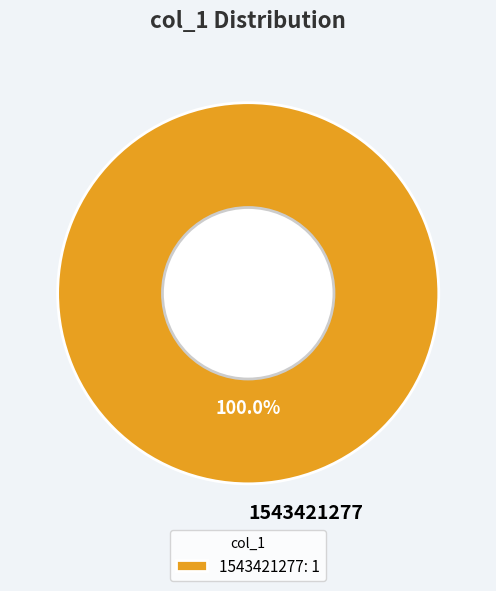

Is 1543421277 the majority of the pie?

Yes